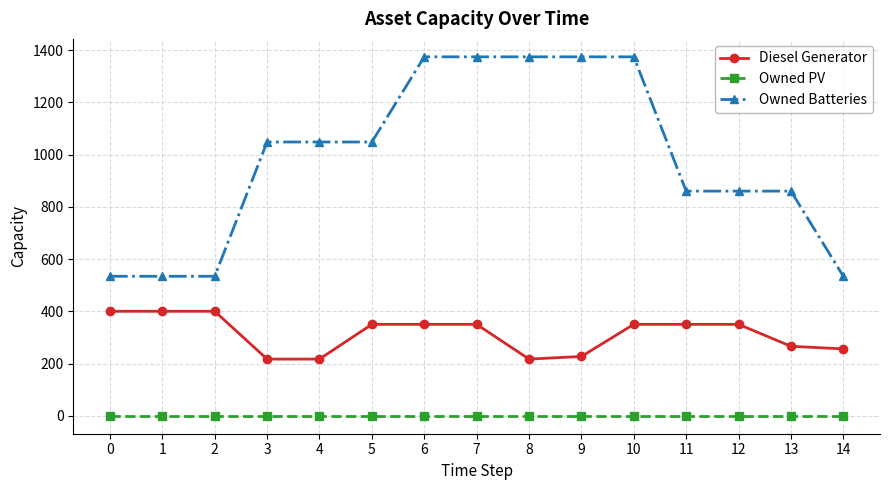

Is this an area chart (filled region under the line)?

No